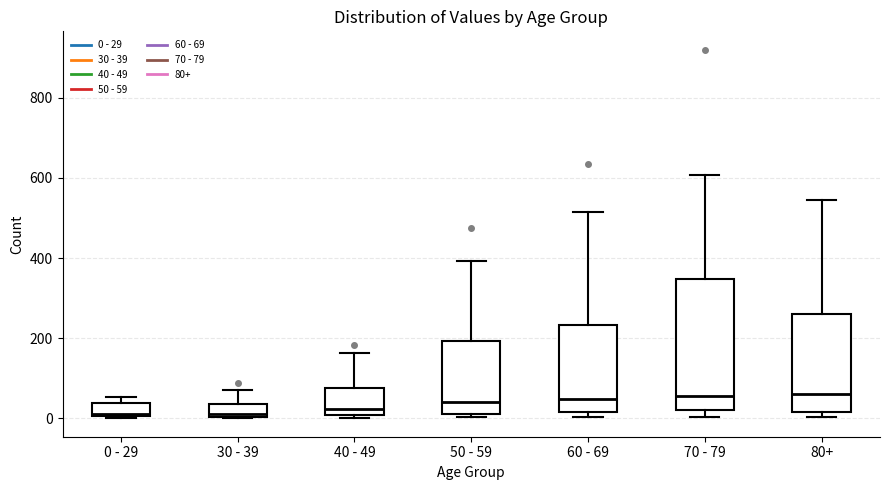

Reading left to right, transcribe this box plot: for each box, give where its median line is, the range the box spans, and where its two whiskers end, as read against the y-axis. The values are not printed on the chart, so give them approximately, as read against the axis.

0 - 29: median 20, box 0 to 40, whiskers 0 to 60
30 - 39: median 20, box 0 to 40, whiskers 0 to 80
40 - 49: median 20, box 0 to 80, whiskers 0 (just below the box's lower edge) to 160
50 - 59: median 40, box 20 to 200, whiskers 0 to 400
60 - 69: median 40, box 20 to 240, whiskers 0 to 520
70 - 79: median 60, box 20 to 340, whiskers 0 to 600
80+: median 60, box 20 to 260, whiskers 0 to 540